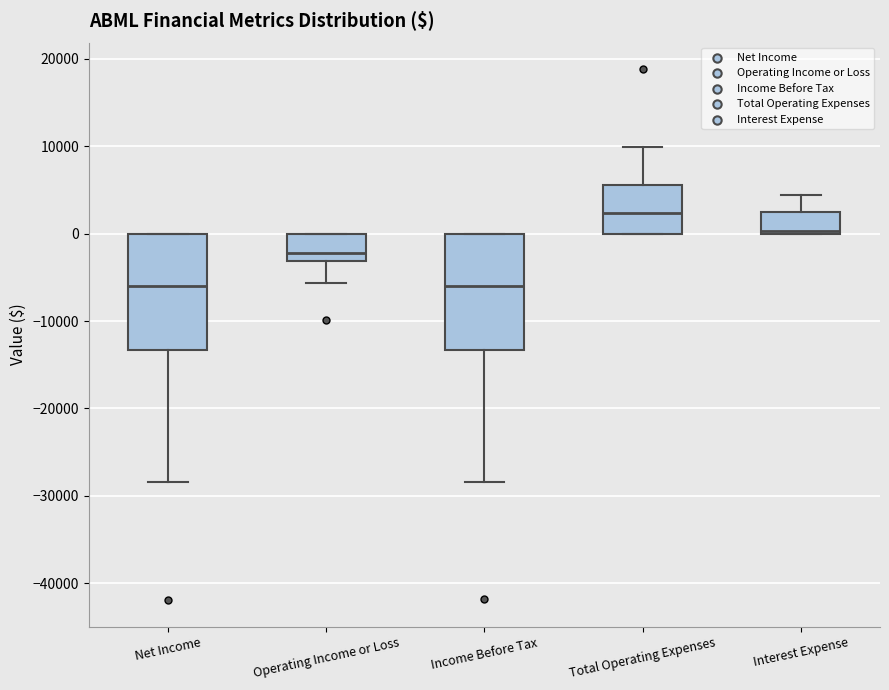

Where is the lower edge of the box for Income Before Tax on the y-axis? The values are not printed on the chart, so give them approximately, as read against the axis.

-13000